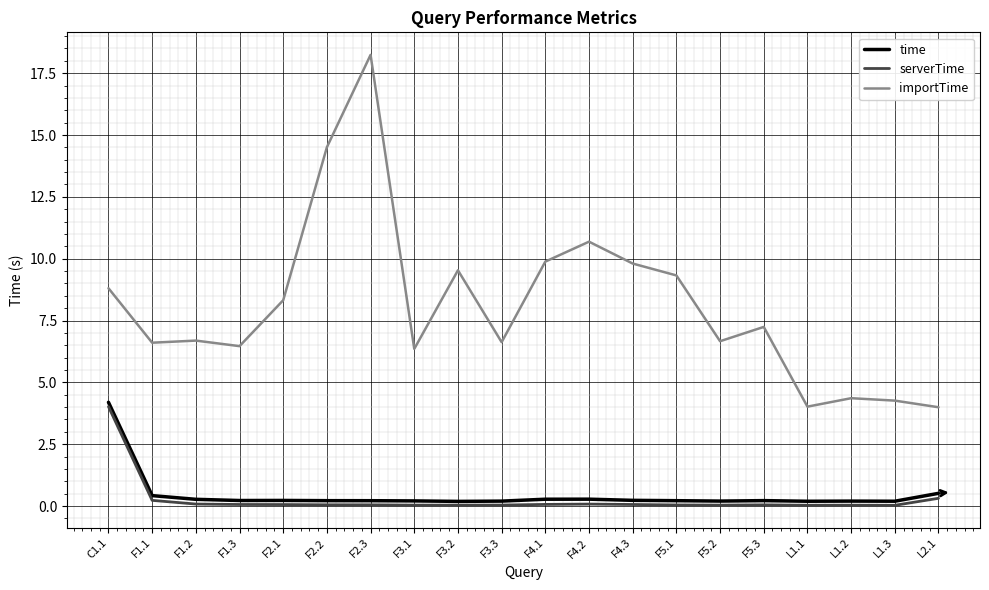

Is this an area chart (filled region under the line)?

No